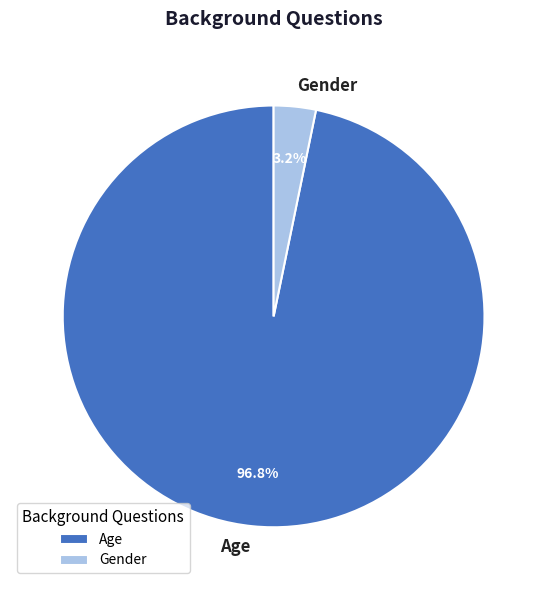

Between Gender and Age, which is larger?

Age